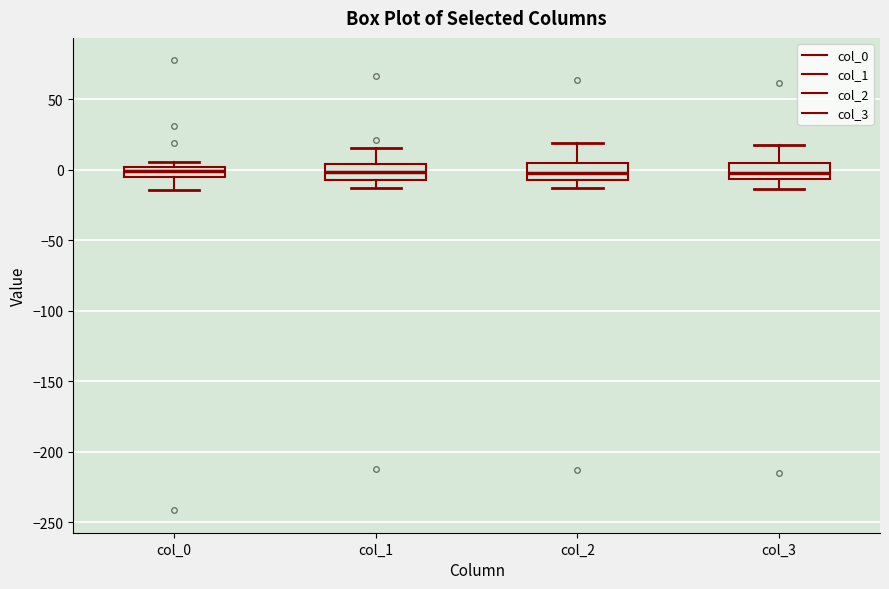

Where is the lower edge of the box for col_3 on the y-axis? The values are not printed on the chart, so give them approximately, as read against the axis.

-5